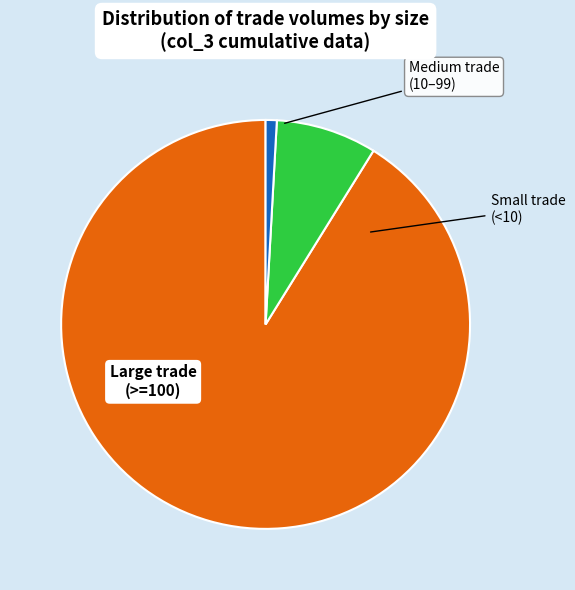

Does any single category account for the majority?

Yes